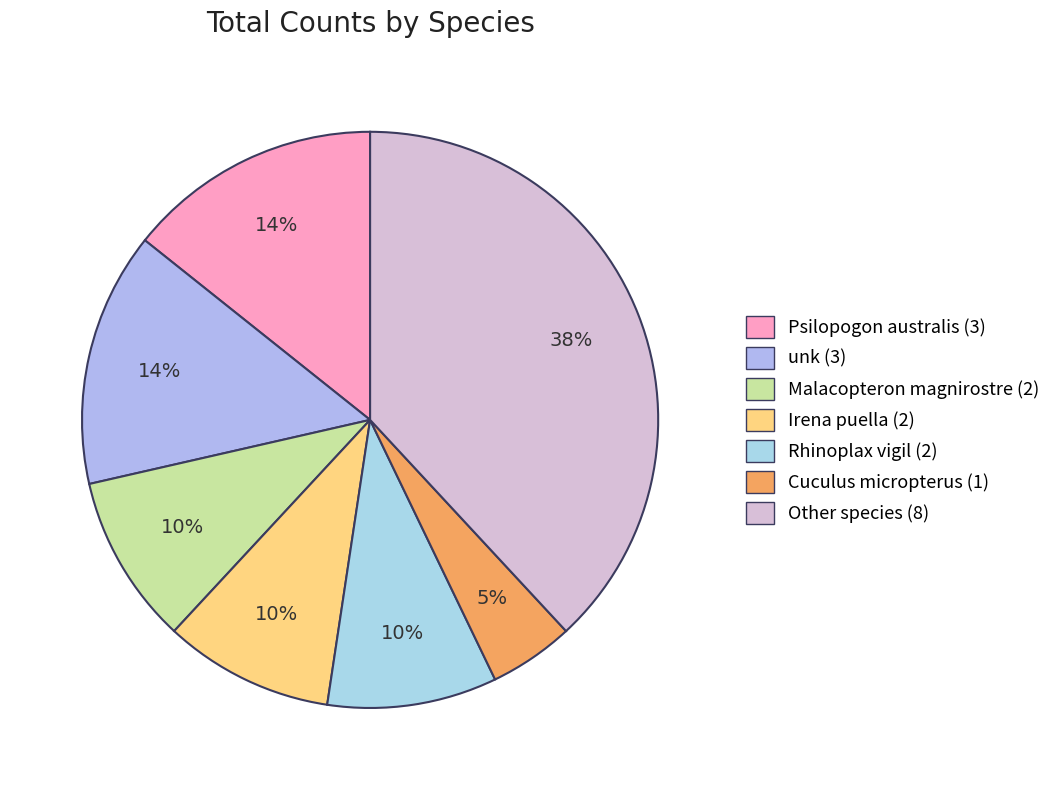

How many slices are in this pie chart?

7